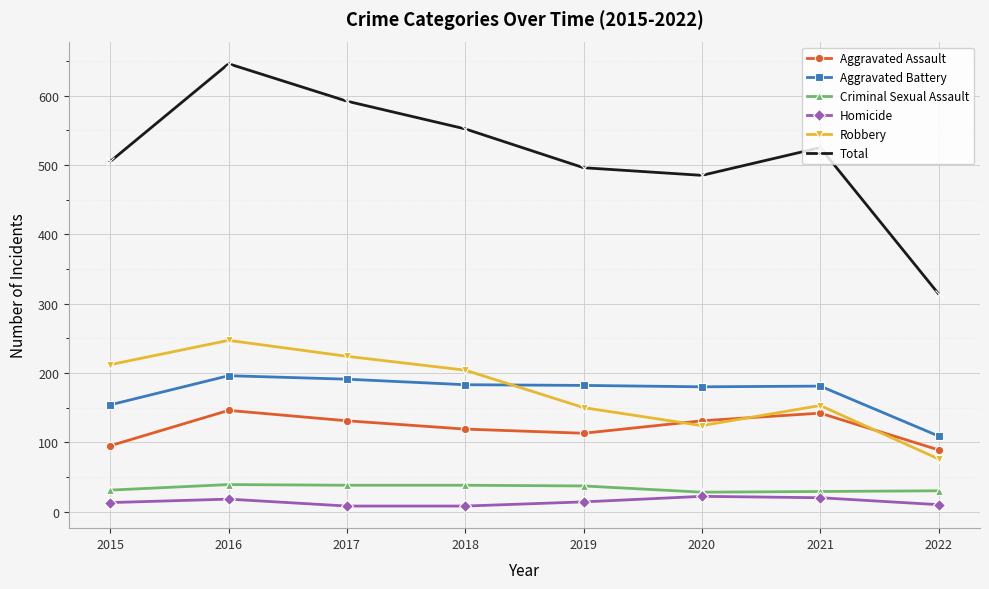

What is the difference between the maximum and minimum values in the Aggravated Battery series?

87